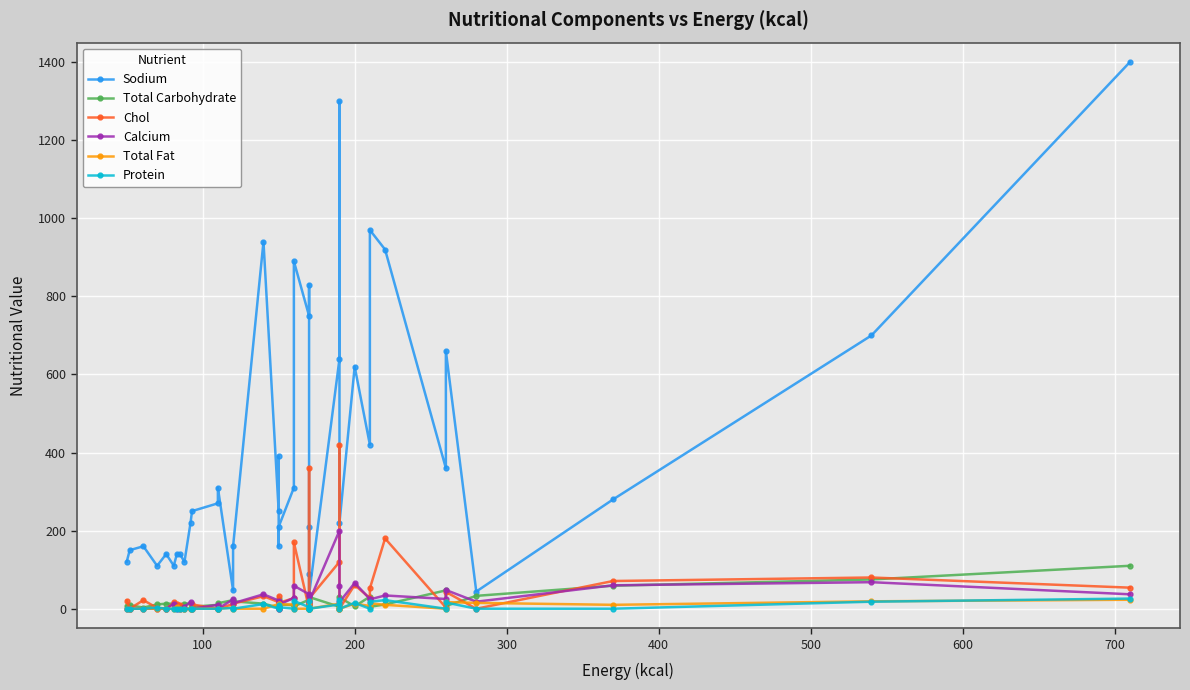

In Total Fat, how many points are lower than both neighbors (excluding endpoints)?

4